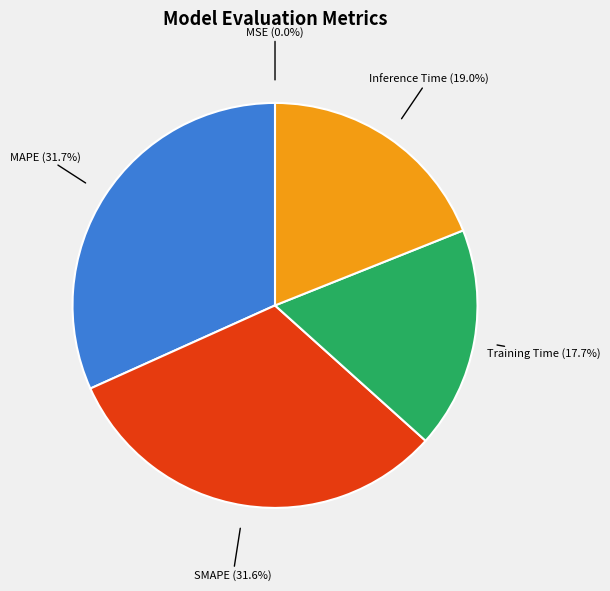

Is there a majority slice in this chart?

No